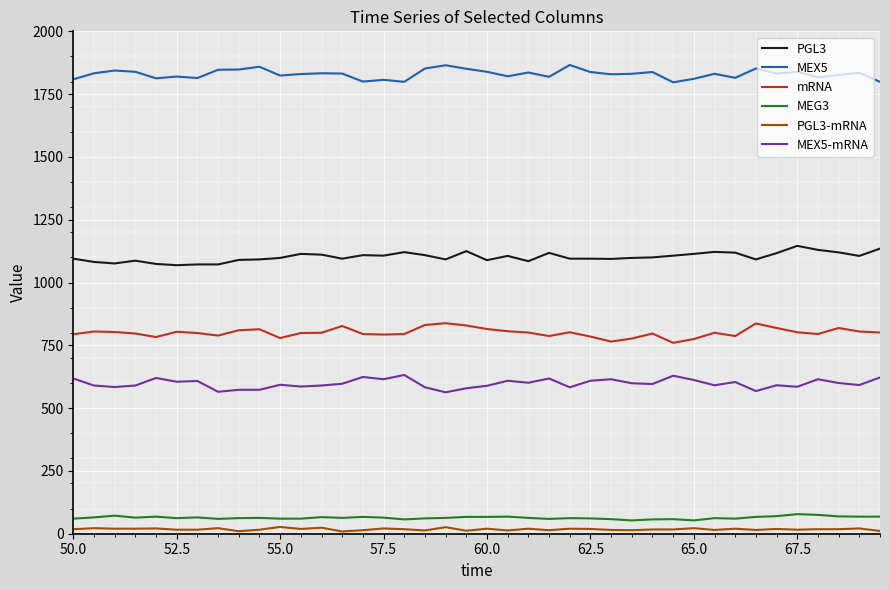

Which series has the largest total across all categories?

MEX5